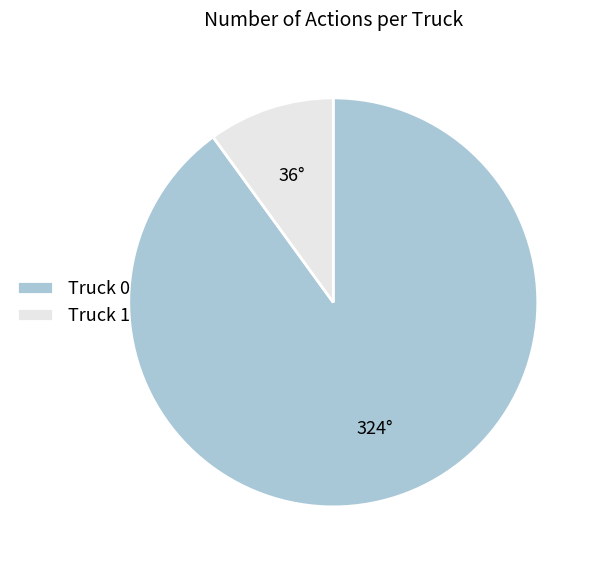

What is the majority slice?

Truck 0